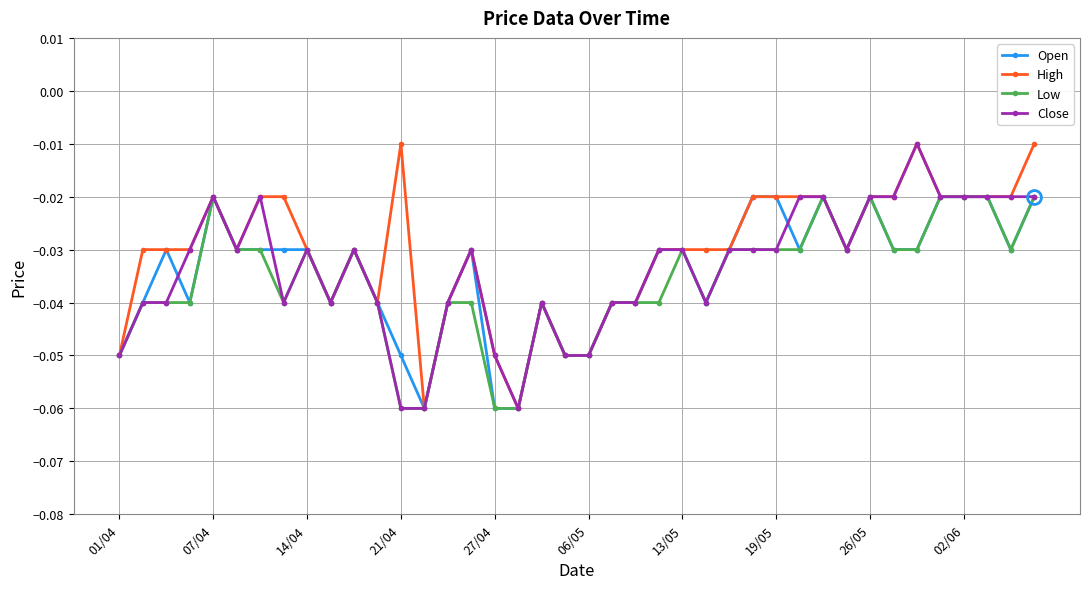

How many series are shown in this chart?

4